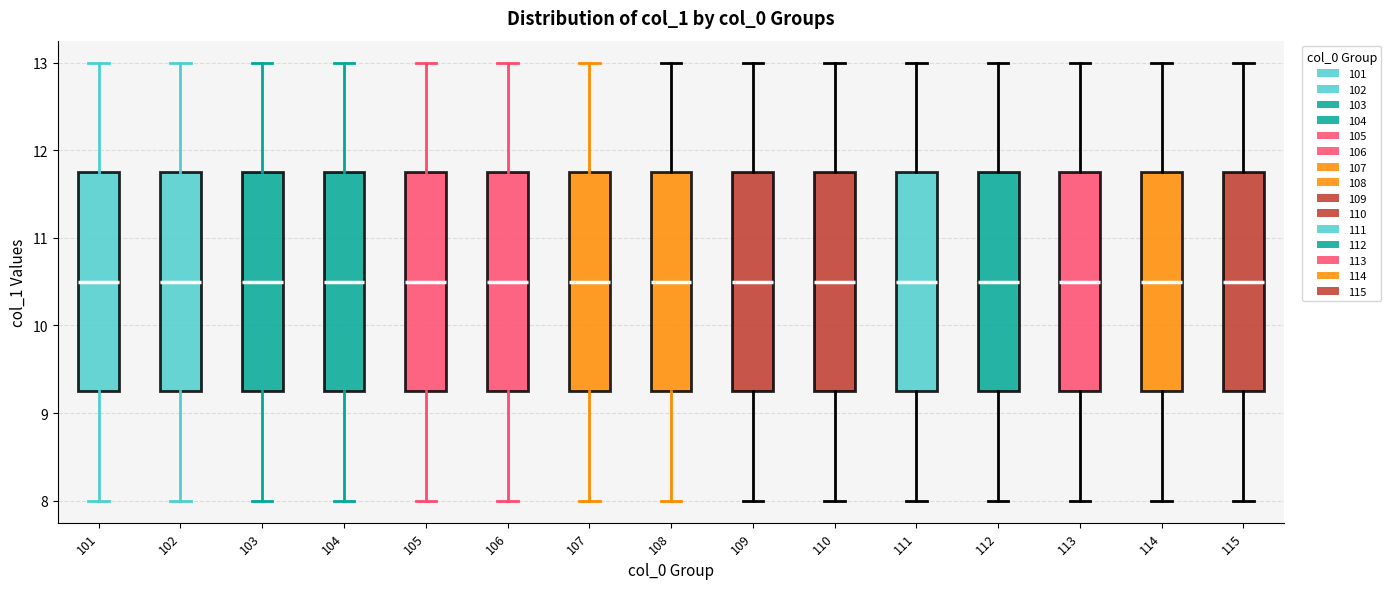

Where is the lower edge of the box at x = 114 on the y-axis? The values are not printed on the chart, so give them approximately, as read against the axis.

9.3